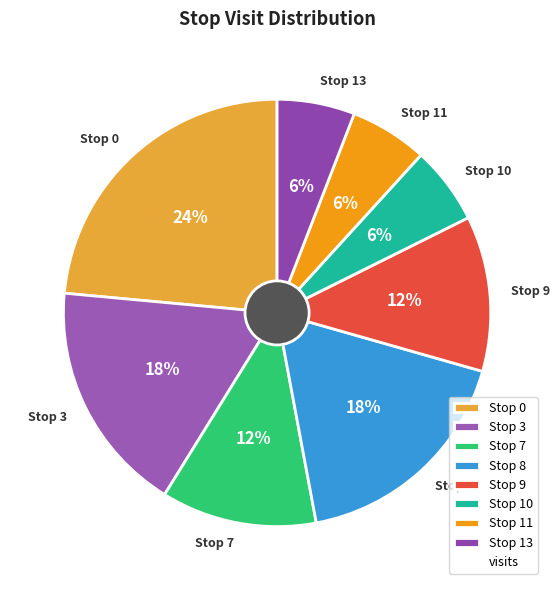

Approximately how many times larger is the value at Stop 7 compared to Stop 9?

1.0